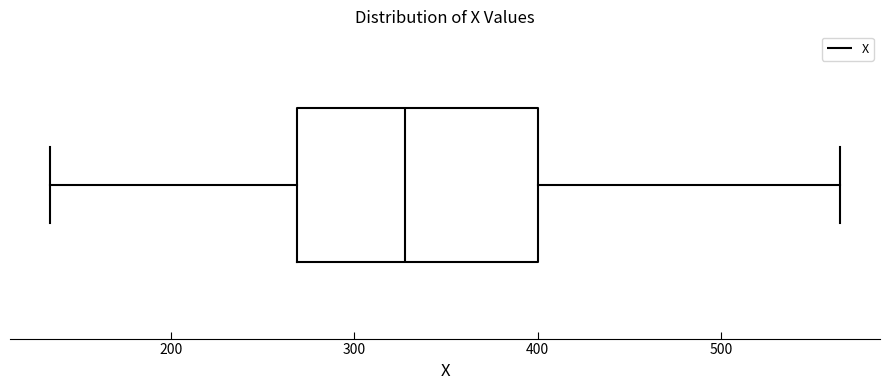

Where does the left whisker of the box end on the x-axis? The values are not printed on the chart, so give them approximately, as read against the axis.

130